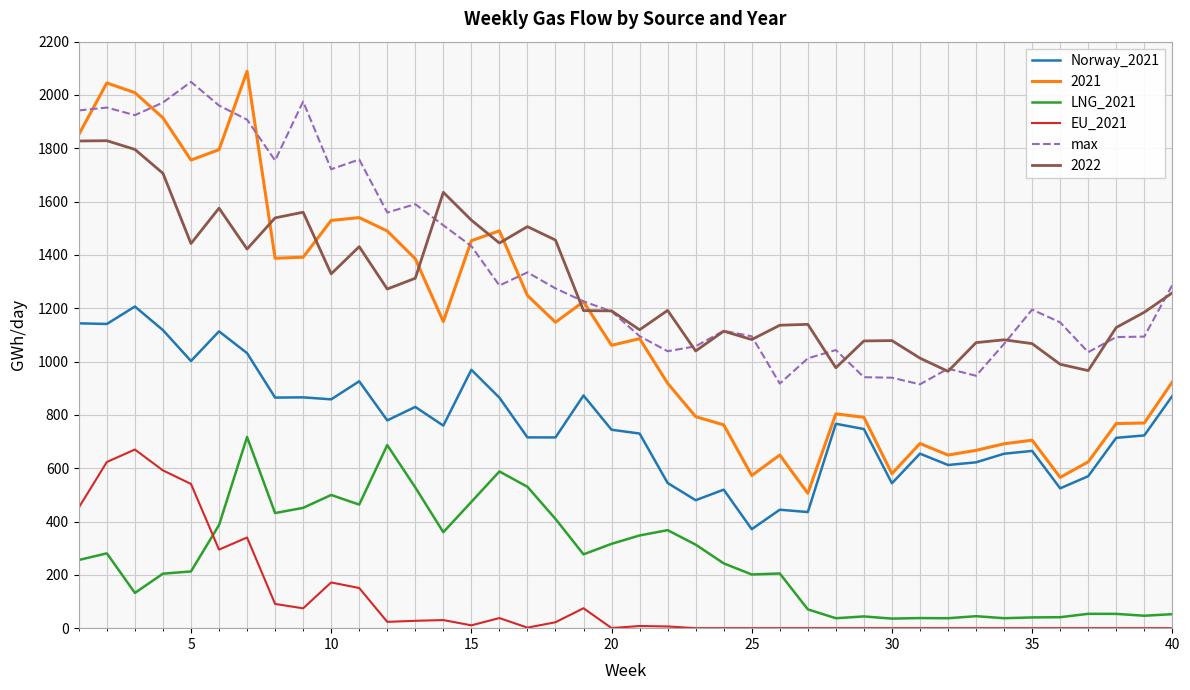

What is the greatest value displayed?

2088.9